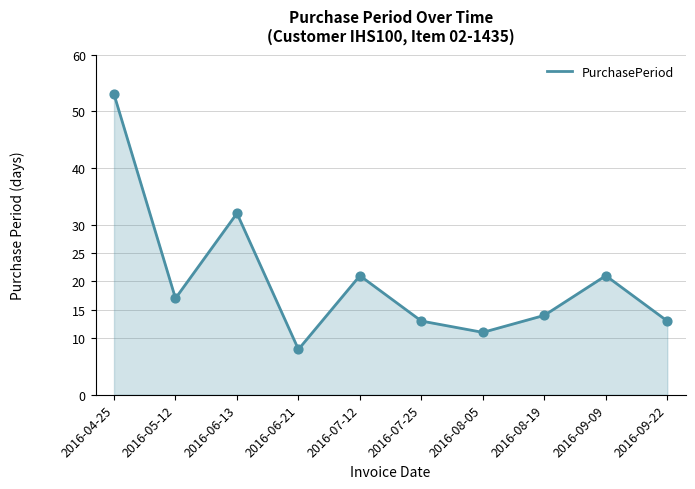

Which has a higher value, 2016-08-19 or 2016-06-13?

2016-06-13